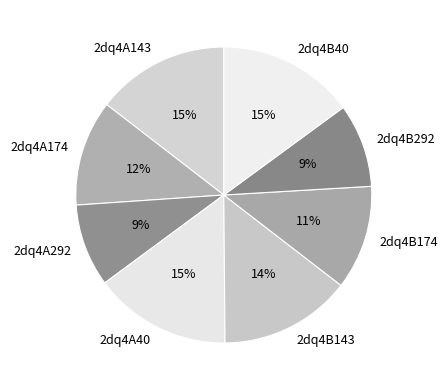

Does 2dq4A174 represent more than half of the total?

No